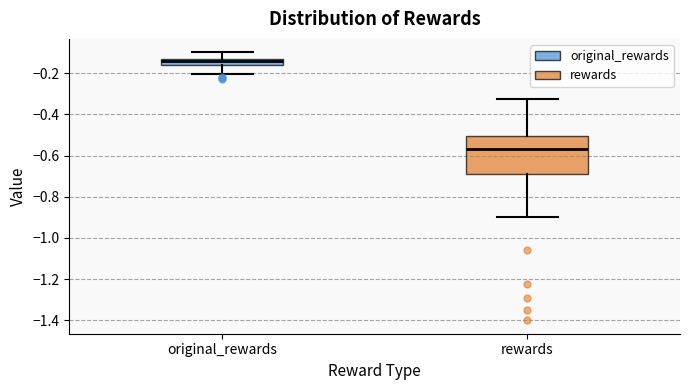

Comparing the boxes themselves (not the whiskers), which one is the tallest?

rewards